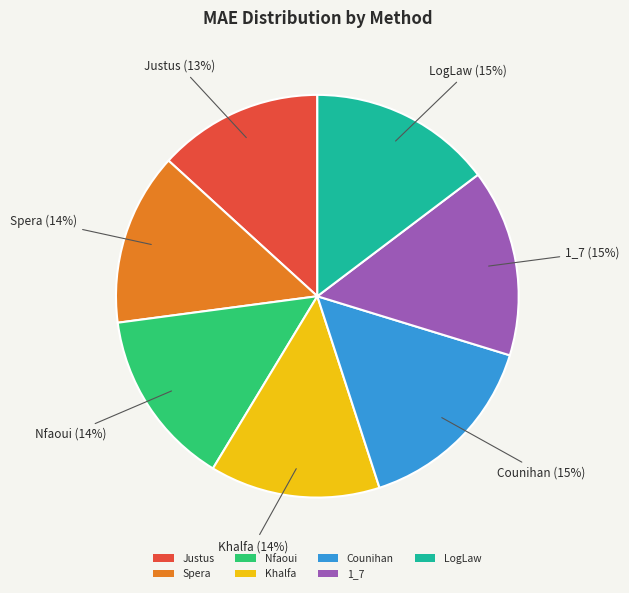

How many segments does this pie chart have?

7